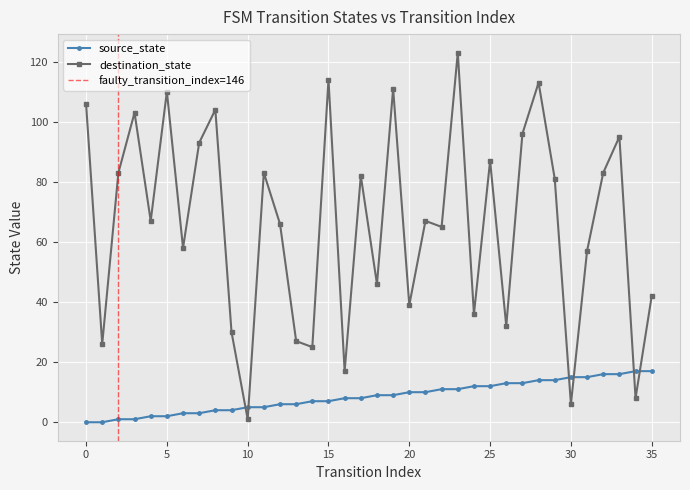

Rank the series by their average value, from lowest to highest.

source_state, destination_state